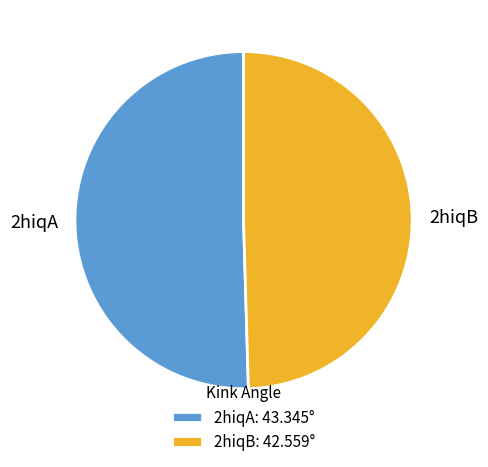

Is the sum of 2hiqA and 2hiqB greater than half?

Yes